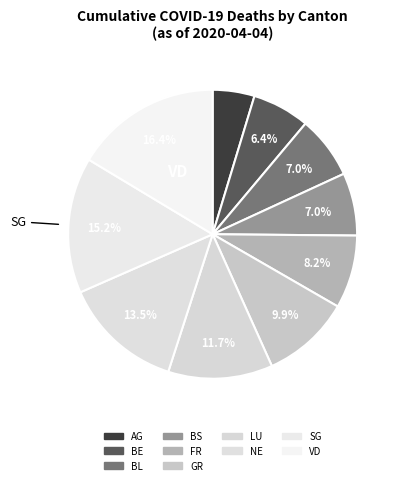

Rank the categories by value from highest to lowest.

VD, SG, NE, LU, GR, FR, BL, BS, BE, AG